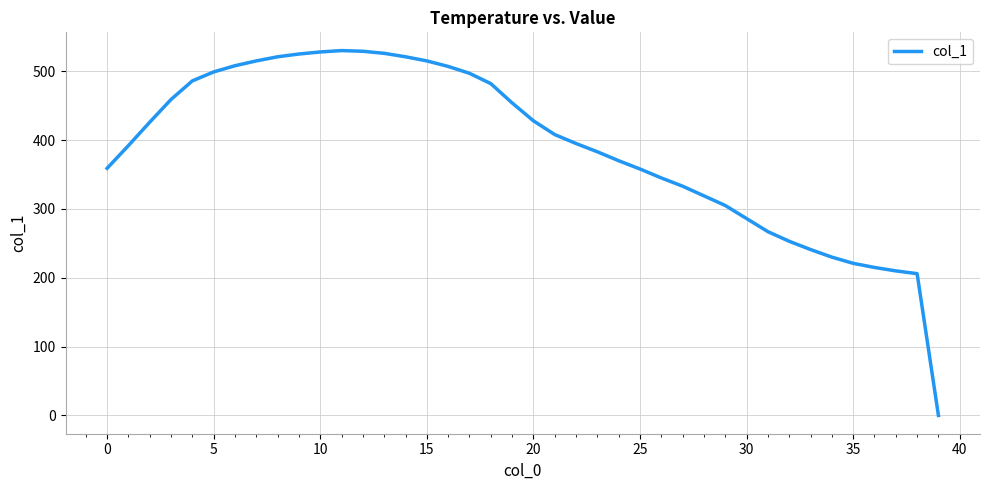

What is the difference between the maximum and minimum values?

530